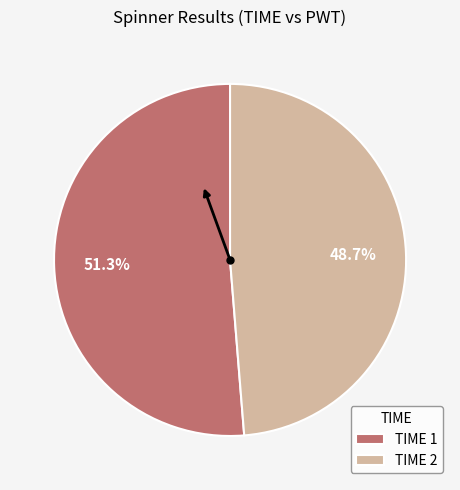

Count the number of slices in the pie.

2